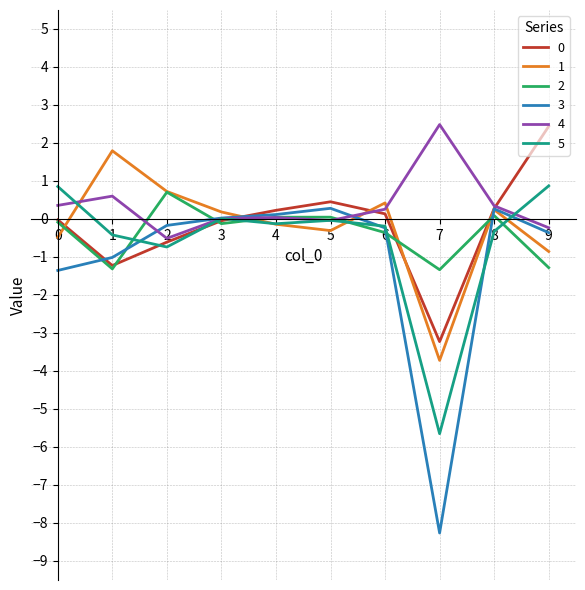

What is the highest value of the 4 series?

2.5